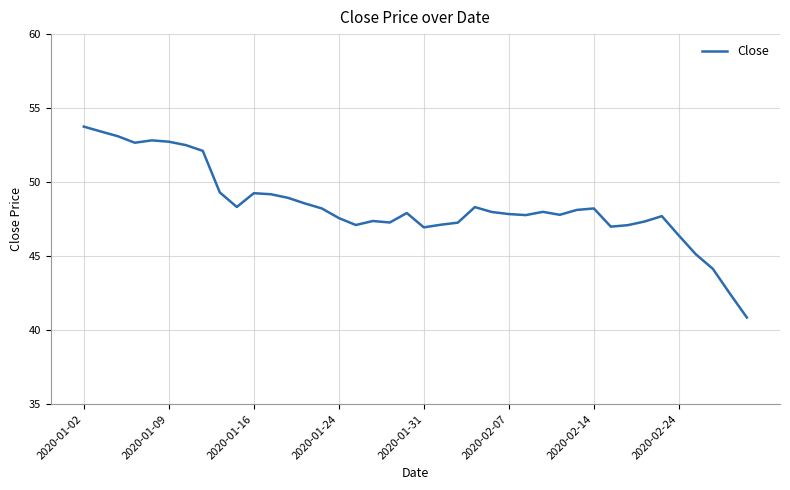

What is the minimum value shown in the chart?

40.9